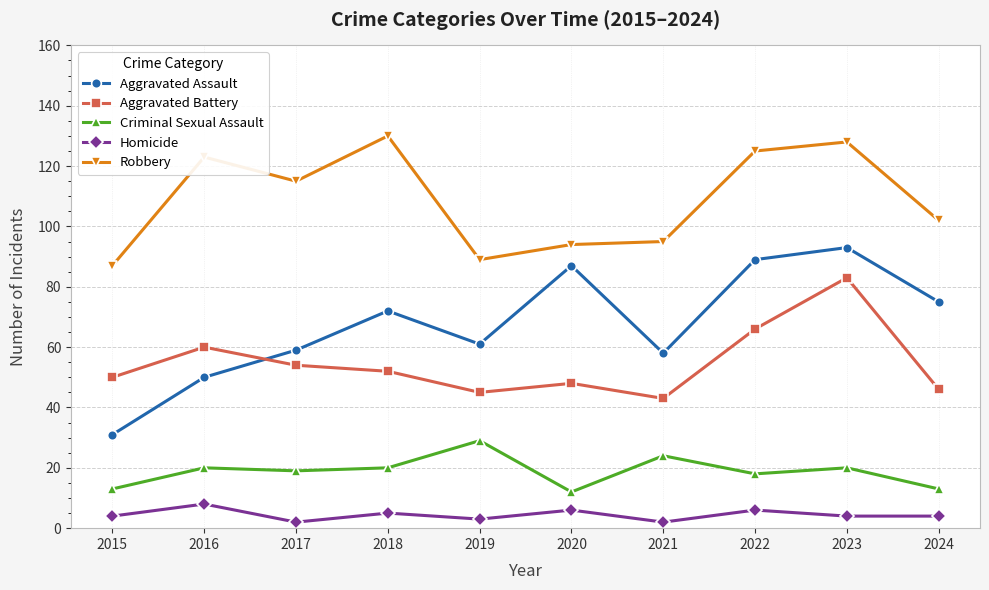

The value of Aggravated Assault at 2020 is 34. True or false?

False